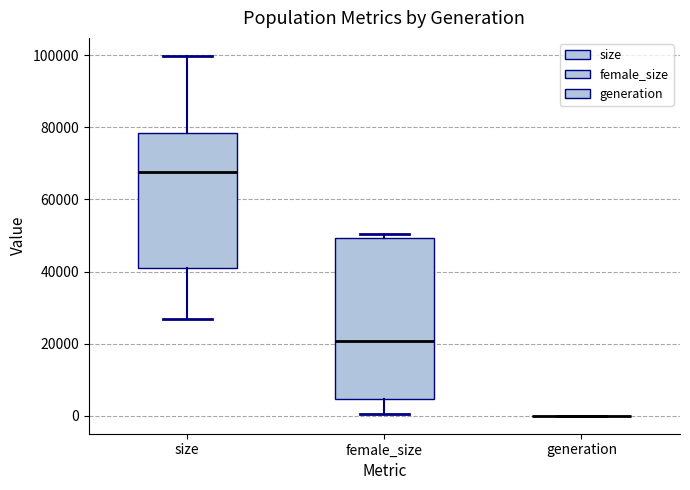

Where does the upper whisker of the box for size end on the y-axis? The values are not printed on the chart, so give them approximately, as read against the axis.

100000